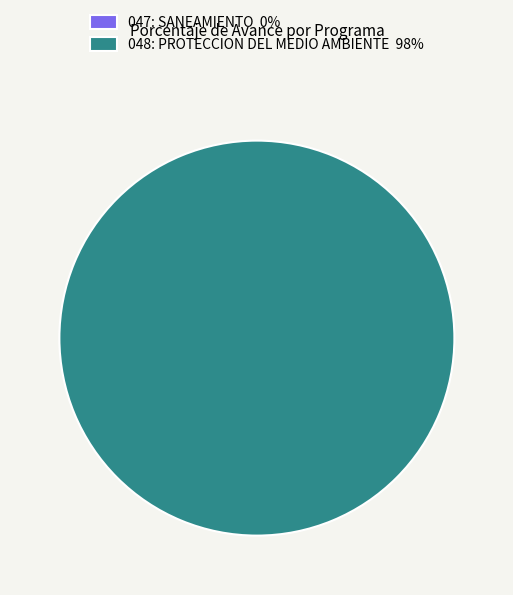

The 048: PROTECCION DEL MEDIO AMBIENTE slice represents 99% of the pie. True or false?

False